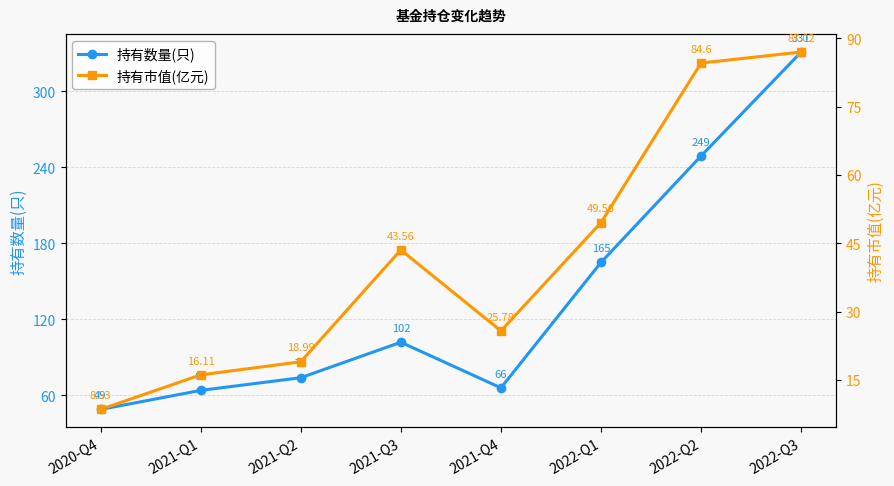

At which label does 持有市值(亿元) reach its peak?

2022-Q3